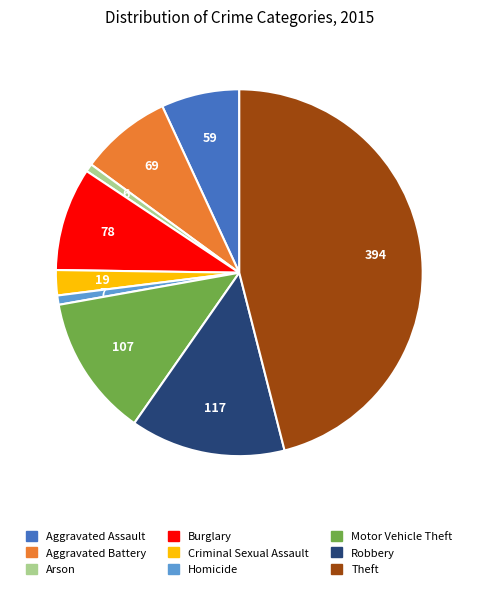

The Motor Vehicle Theft slice represents 1% of the pie. True or false?

False